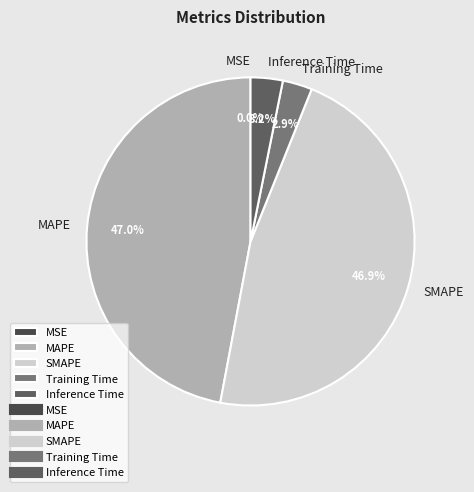

What portion of the pie excludes Inference Time?

96.8%